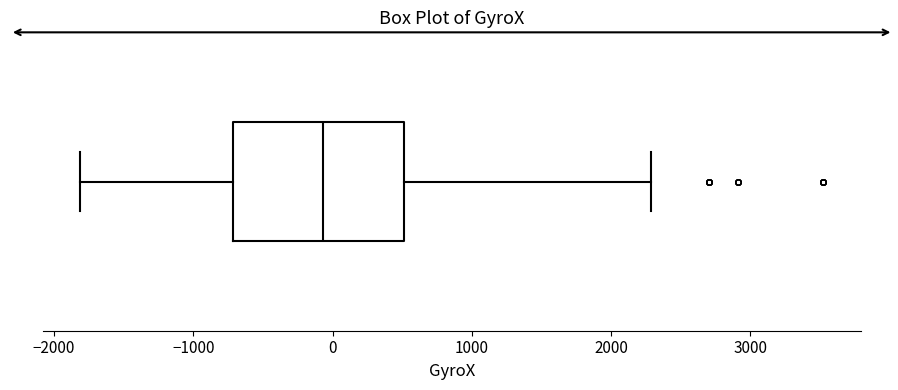

Where is the right edge of the box on the x-axis? The values are not printed on the chart, so give them approximately, as read against the axis.

500